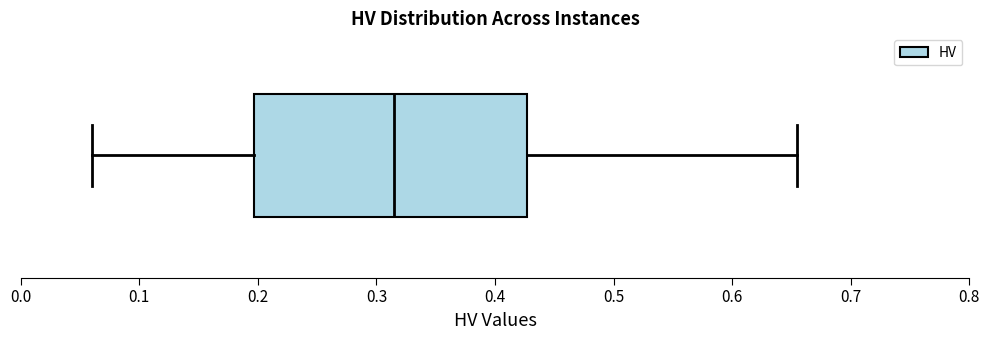

Where does the left whisker of the box end on the x-axis? The values are not printed on the chart, so give them approximately, as read against the axis.

0.06